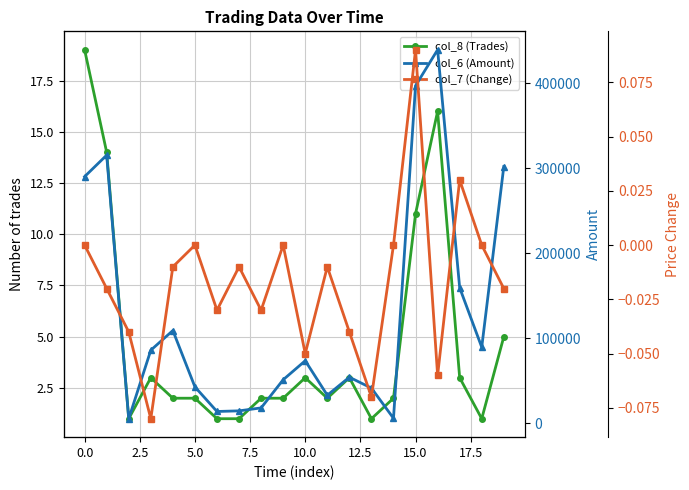

Is the value of col_6 (Amount) at 16 greater than the value of col_7 (Change) at 12.5?

Yes